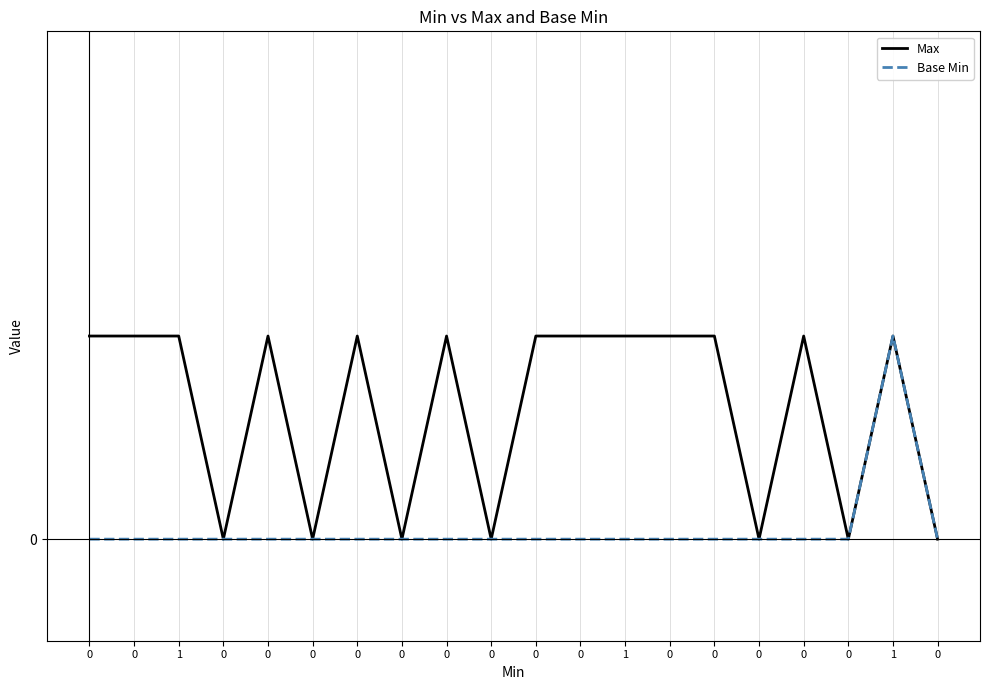

True or false: Base Min and Max cross at least once.

False